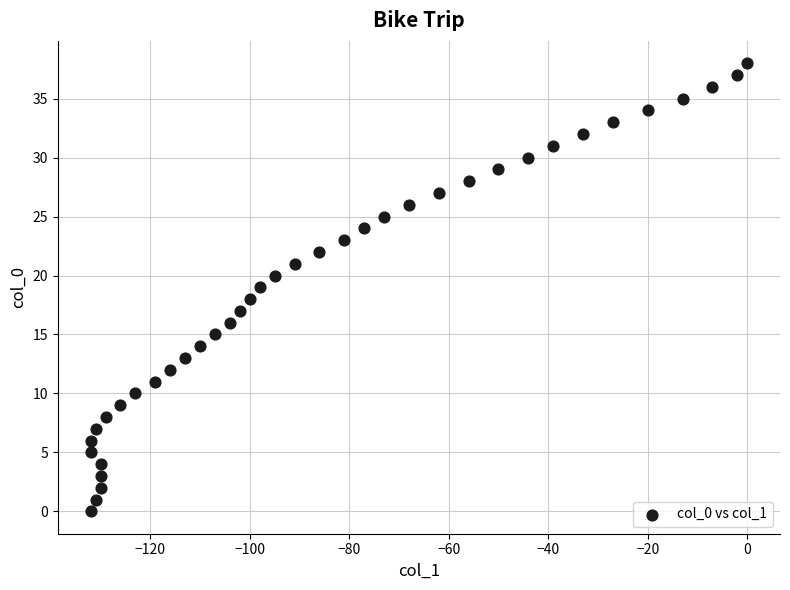

What is the range of Y values (max minus min)?

38